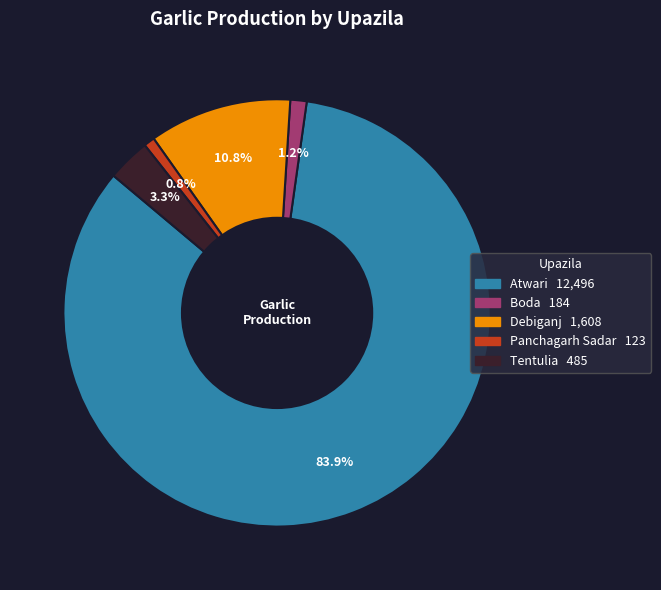

Between Atwari and Debiganj, which is larger?

Atwari